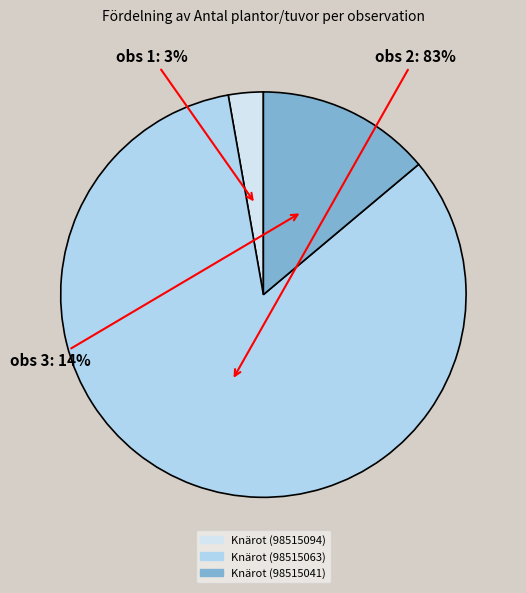

What is the majority slice?

Knärot (98515063)